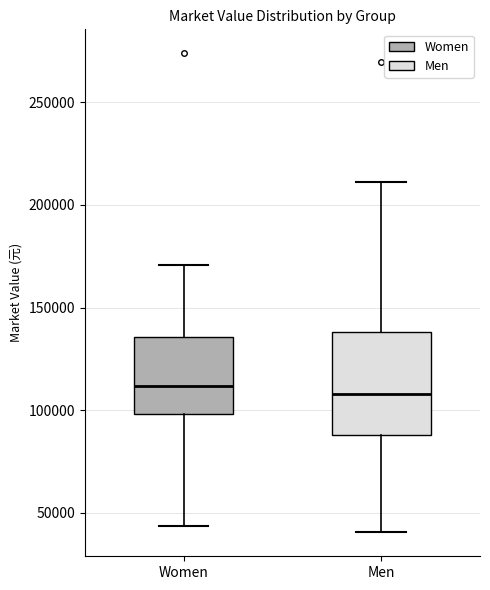

Which box is the tallest, from its lower edge to its upper edge?

Men